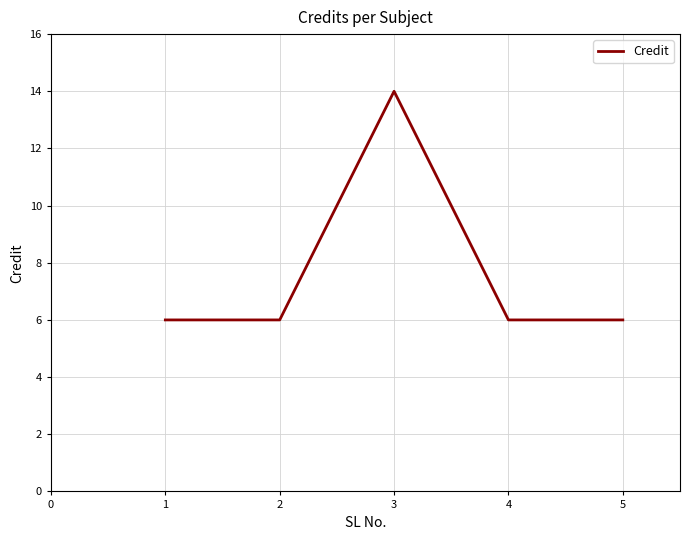

What is the ratio of the value at 5 to the value at 4?

1.0